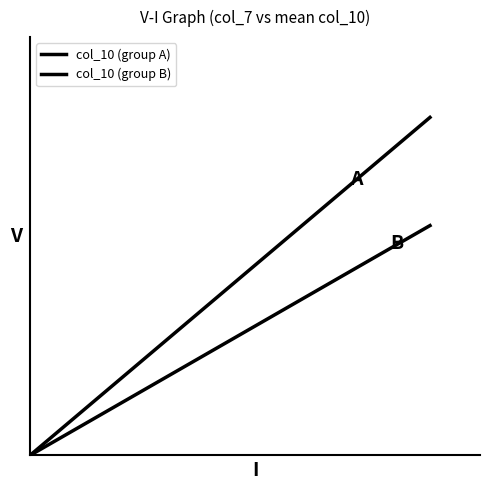

What is the value of the col_10 (group A) point at the 3rd from the left?

1.0